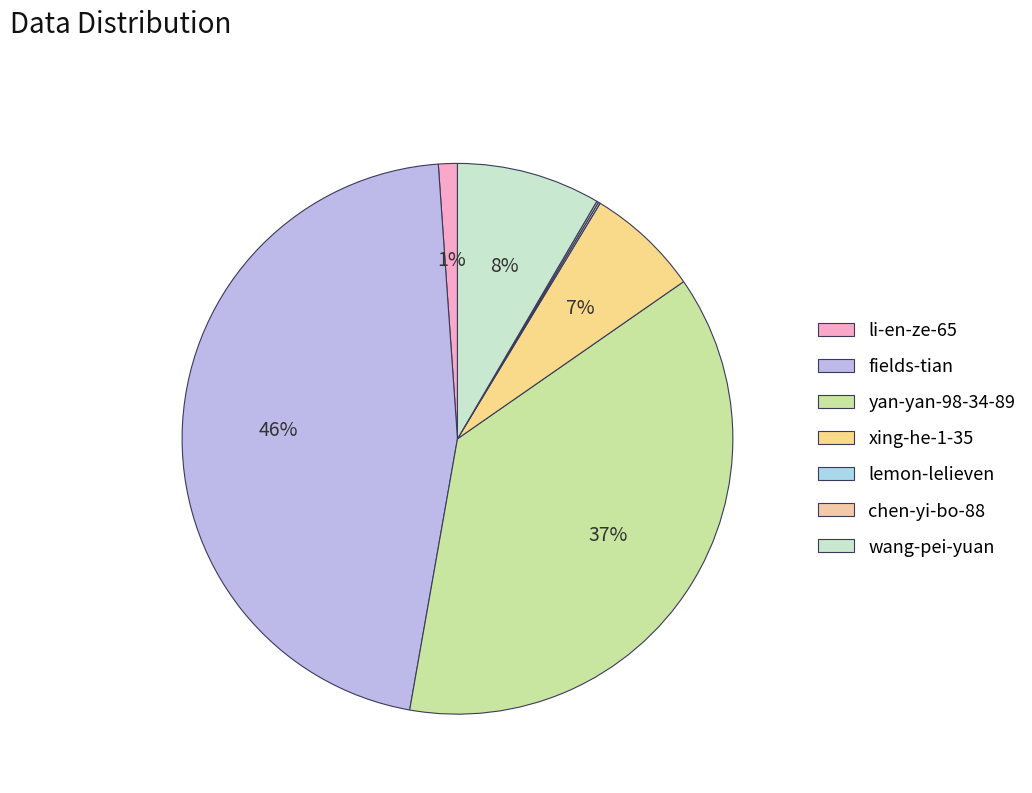

Which has a higher value, li-en-ze-65 or yan-yan-98-34-89?

yan-yan-98-34-89